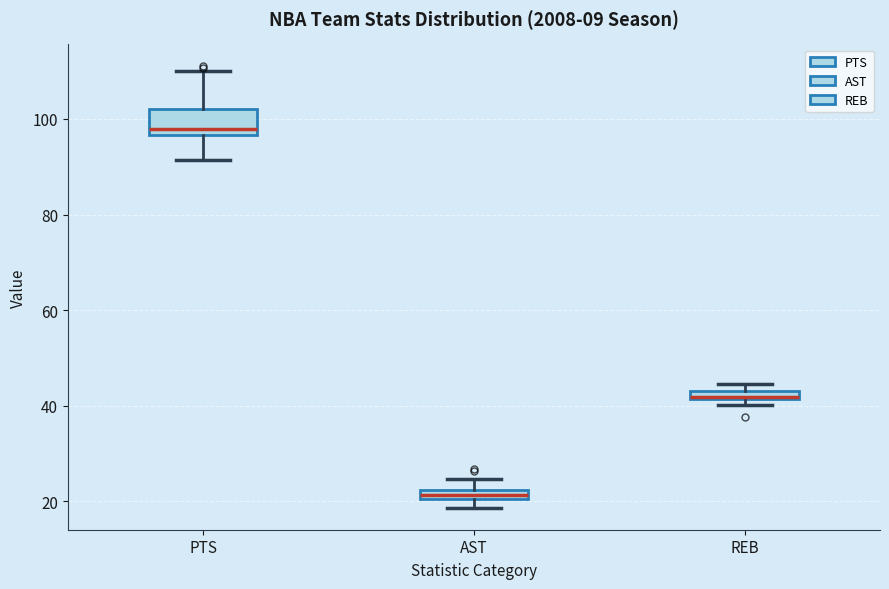

Which box has the lowest median line?

AST